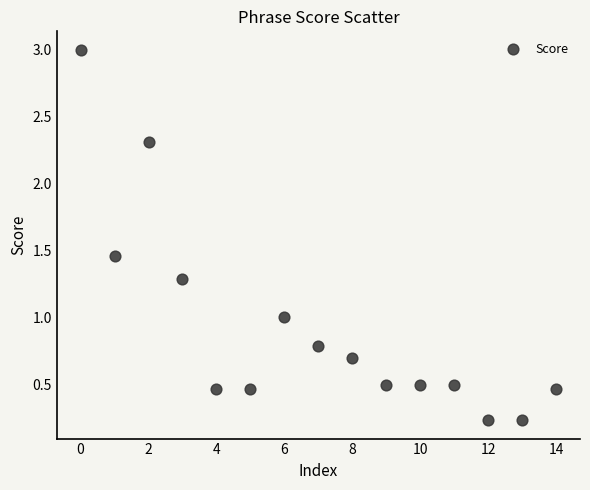

What is the range of X values (max minus min)?

14.0